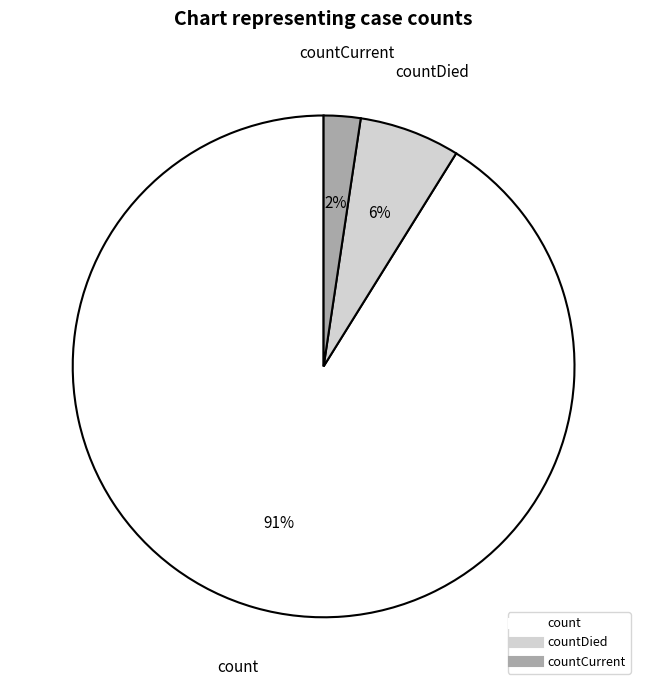

Does any single category account for the majority?

Yes